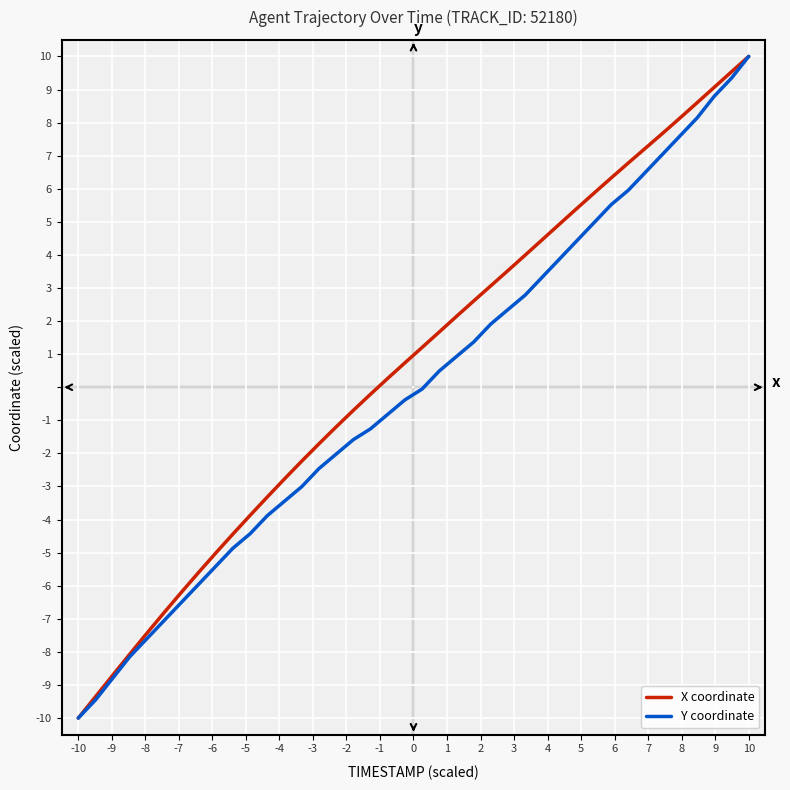

What is the difference between the maximum and minimum values in the X coordinate series?

20.0